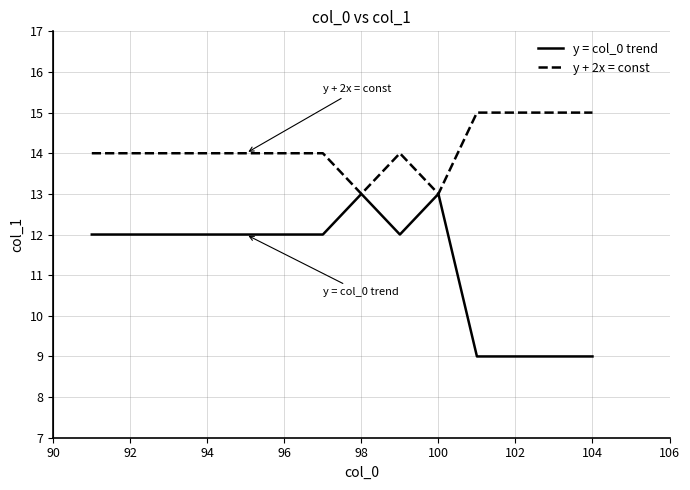

What is the maximum value for y + 2x = const?

15